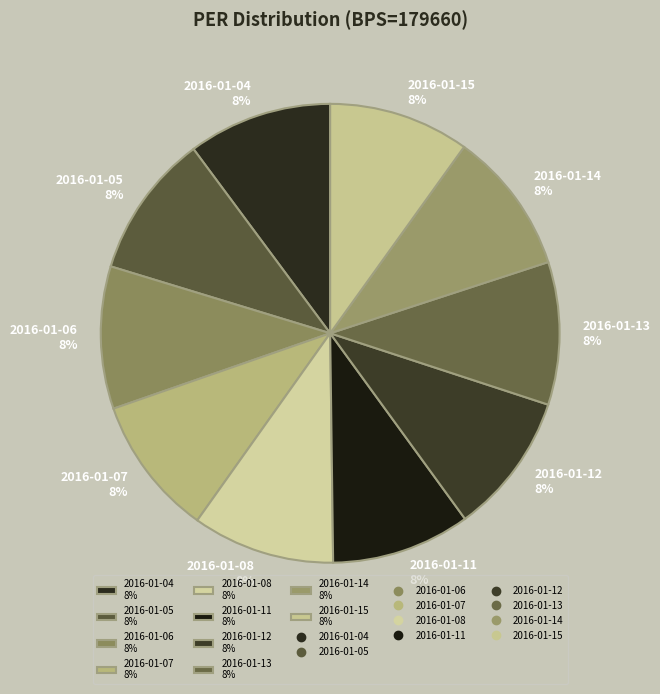

The 2016-01-07 slice represents 20% of the pie. True or false?

False